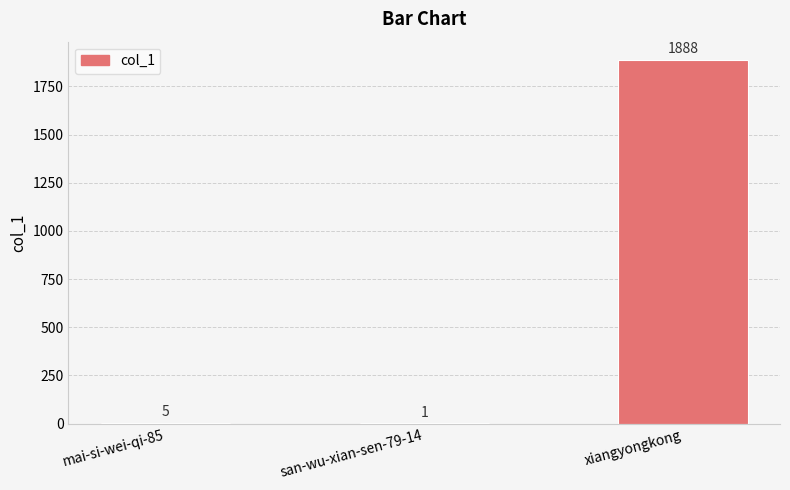

True or false: the data shows 1888 at xiangyongkong.

True